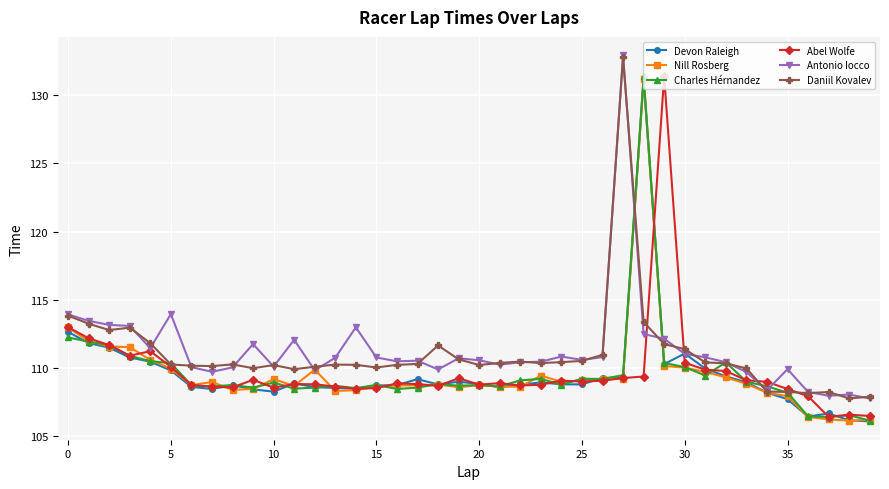

True or false: Antonio Iocco has more than 0 points higher than both neighbors.

True